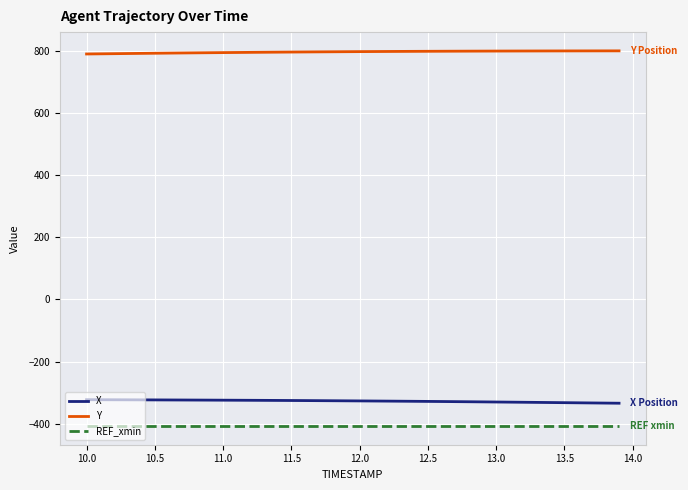

List the series in order of their peak value, lowest first.

REF_xmin, X, Y